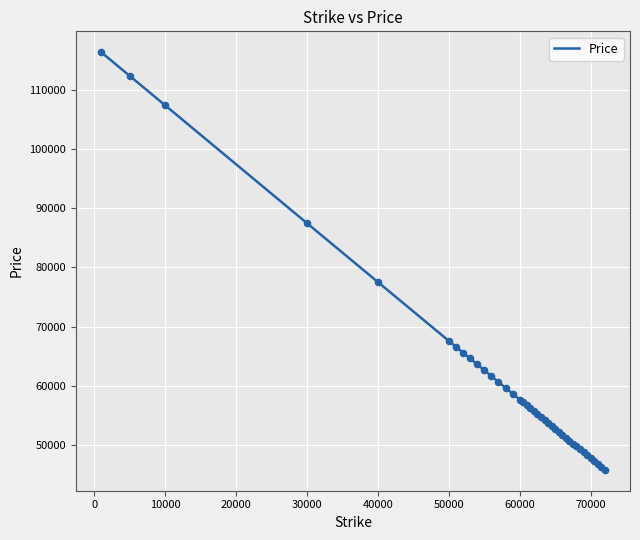

What is the smallest value displayed?

45805.1